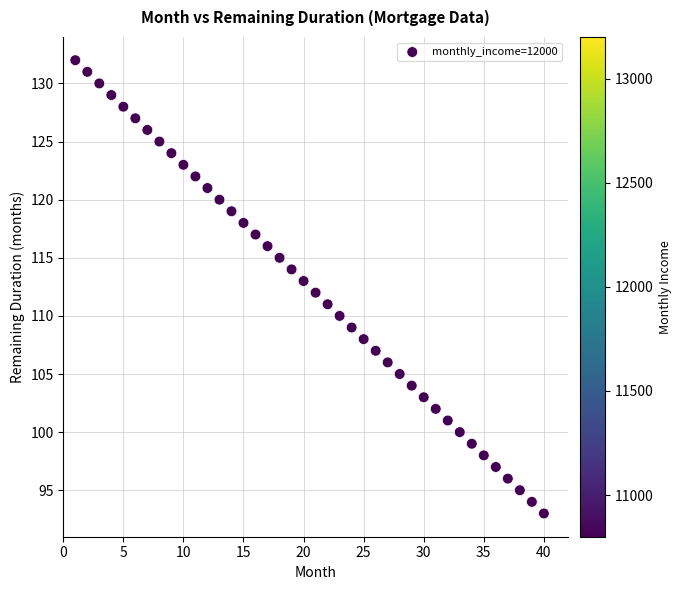

What is the range of Y values (max minus min)?

39